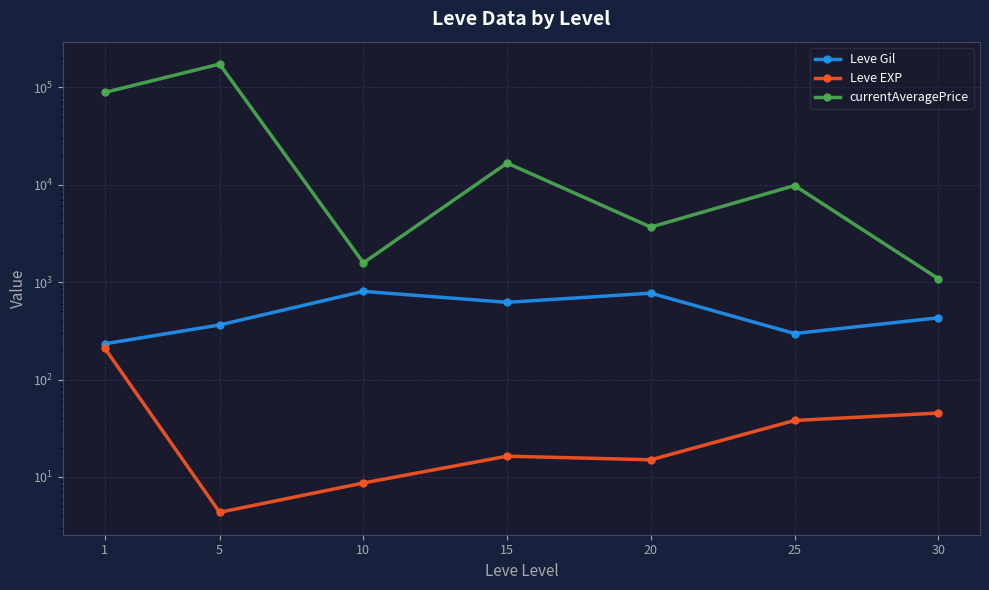

At which category is the sum across all series the highest?

5